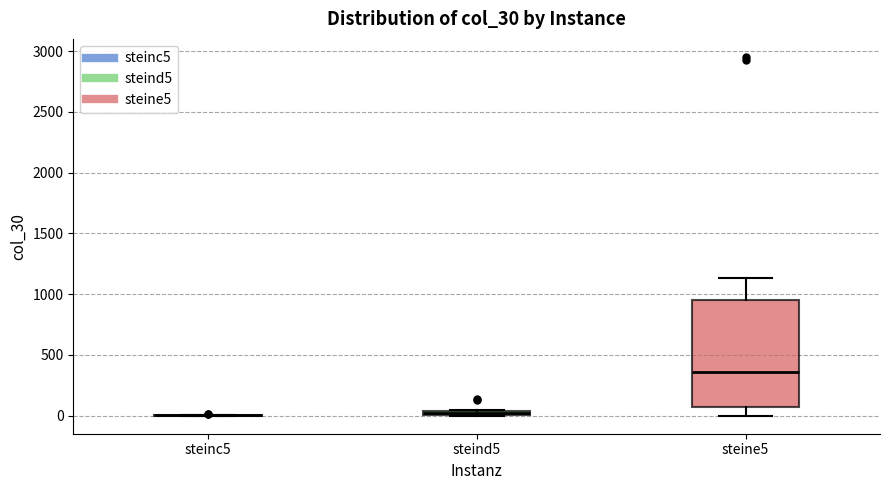

Where is the lower edge of the box for steine5 on the y-axis? The values are not printed on the chart, so give them approximately, as read against the axis.

100